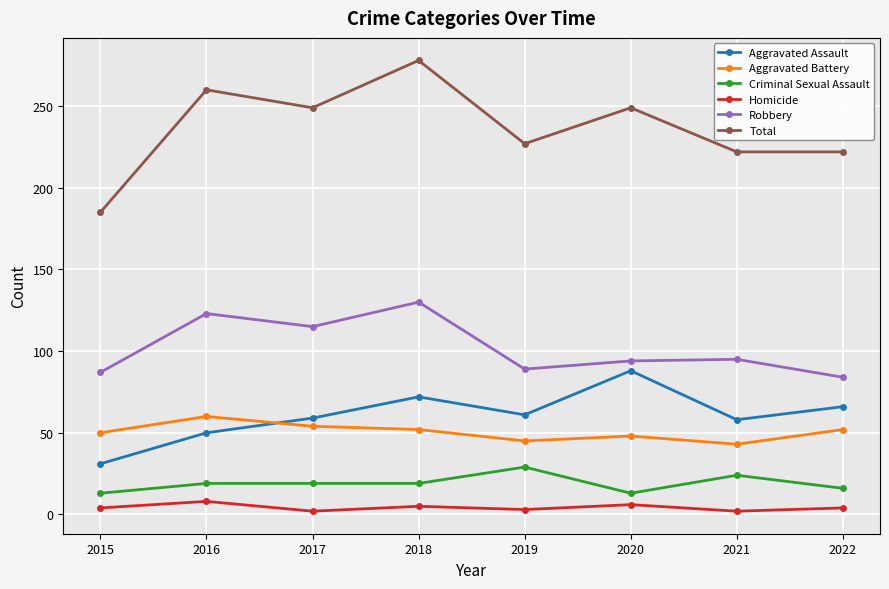

True or false: Robbery and Aggravated Battery cross at least once.

False